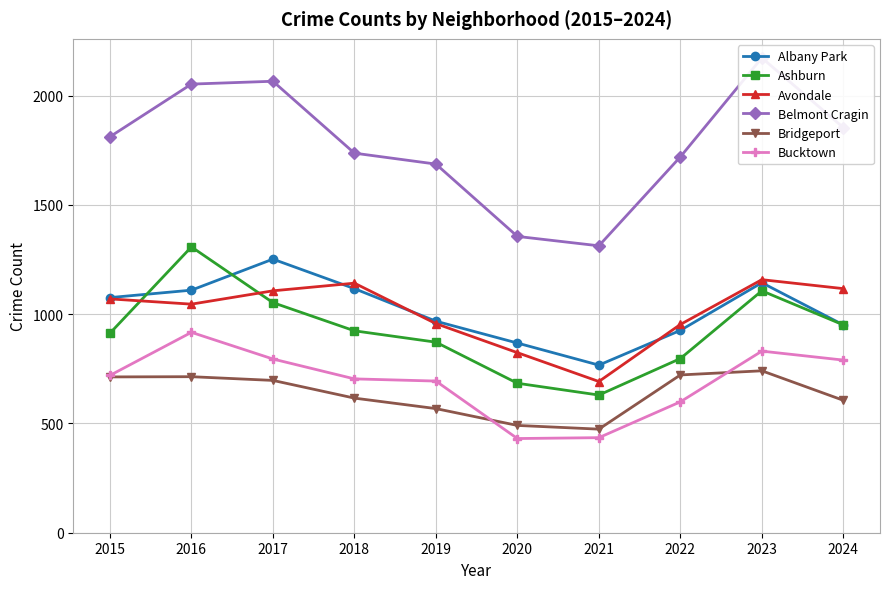

What is the difference between the second highest and minimum values in the Avondale series?

450